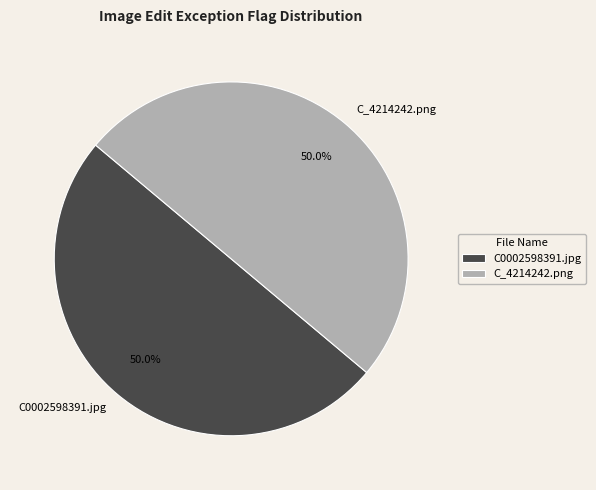

What is the ratio of the value at C_4214242.png to the value at C0002598391.jpg?

1.0